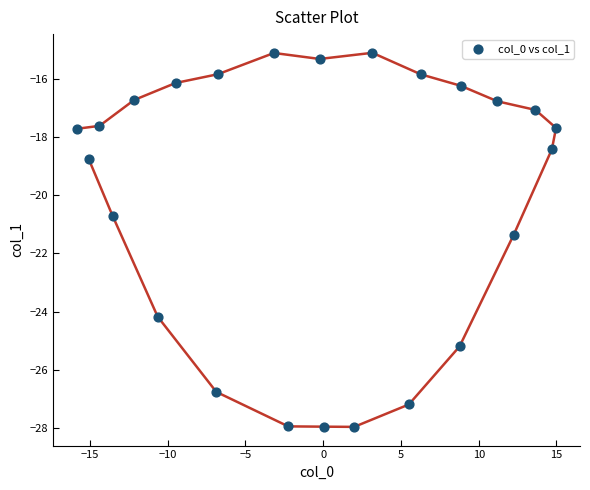

What is the range of Y values (max minus min)?

12.9